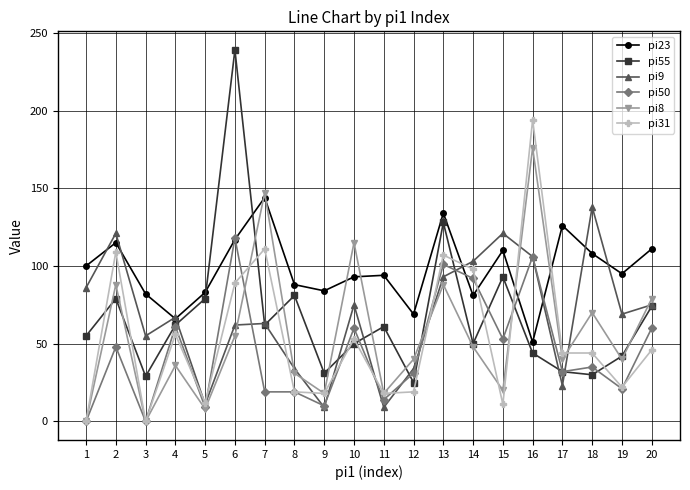

True or false: pi23 has more than 1 interior local peaks.

True